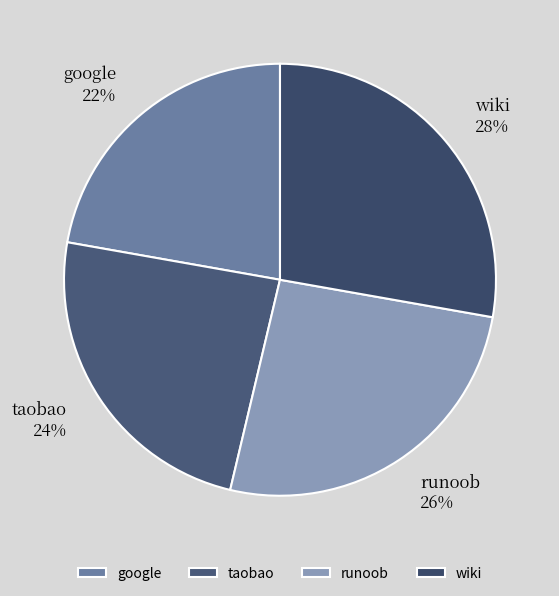

How many slices are in this pie chart?

4